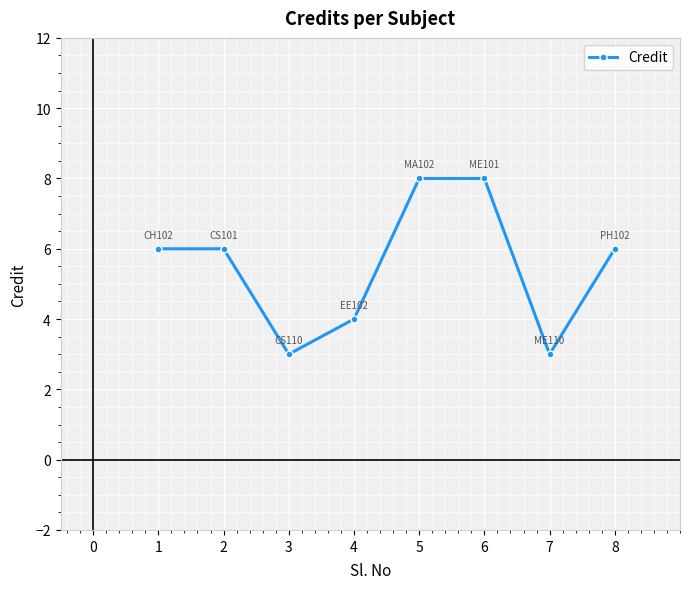

What is the difference between the maximum and minimum values?

5